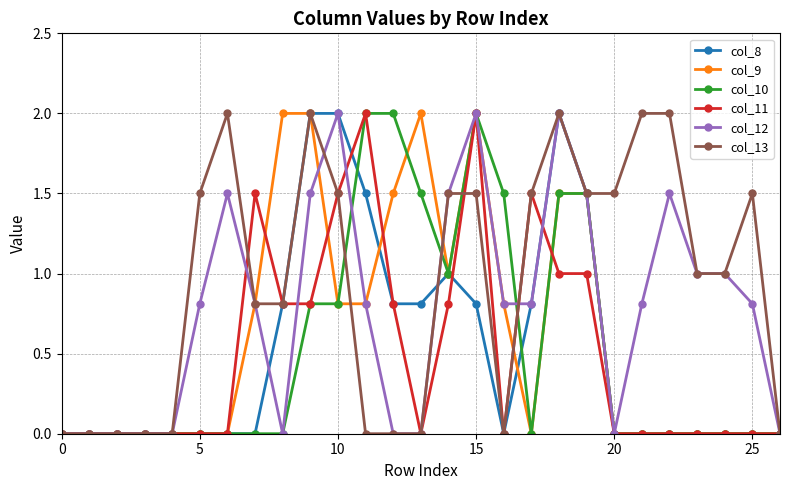

Which series has the largest total across all categories?

col_13